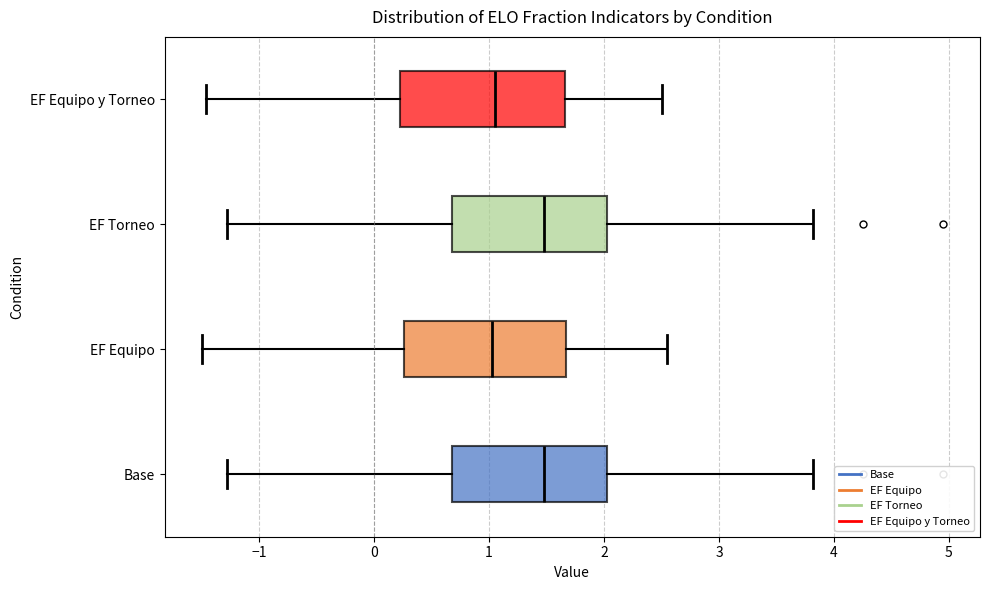

Where is the left edge of the box for EF Equipo y Torneo on the x-axis? The values are not printed on the chart, so give them approximately, as read against the axis.

0.2